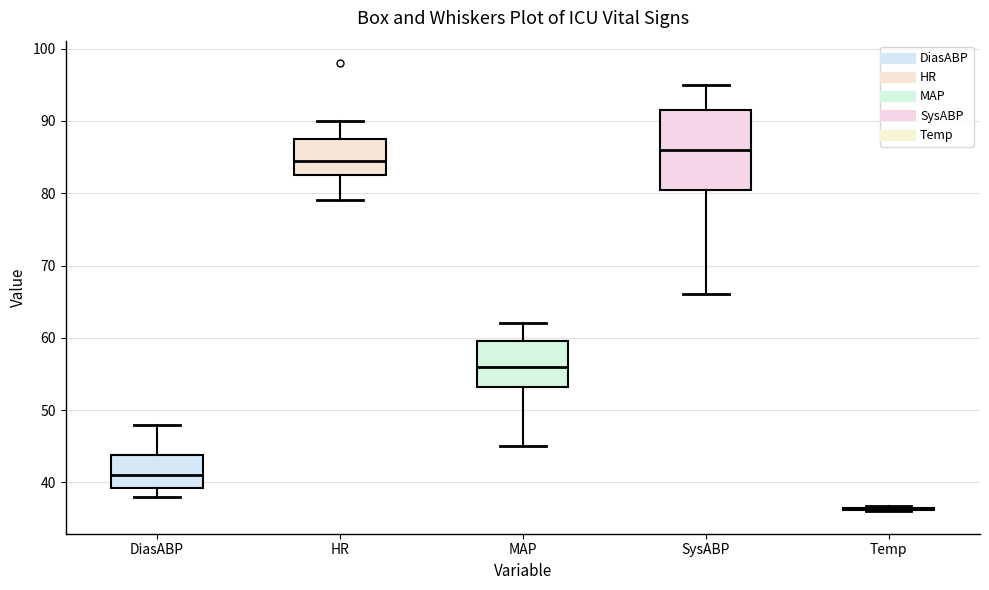

Reading left to right, transcribe this box plot: for each box, give where its median line is, the range the box spans, and where its two whiskers end, as read against the y-axis. The values are not printed on the chart, so give them approximately, as read against the axis.

DiasABP: median 41, box 39 to 44, whiskers 38 to 48
HR: median 85, box 83 to 88, whiskers 79 to 90
MAP: median 56, box 53 to 60, whiskers 45 to 62
SysABP: median 86, box 81 to 92, whiskers 66 to 95
Temp: box collapsed to a line at 36, whiskers 36 to 37